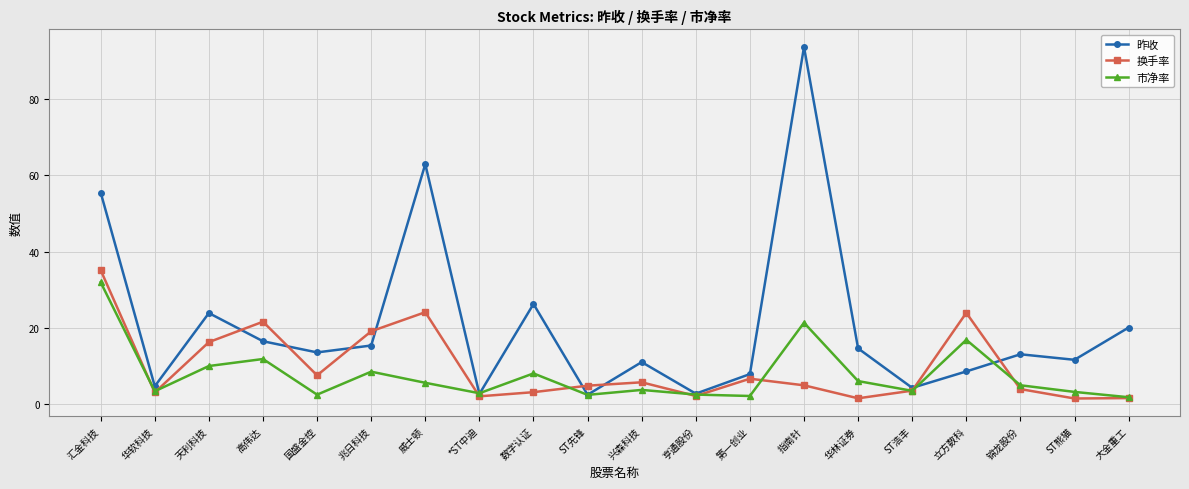

What is the label of the 15th point from the right?

兆日科技